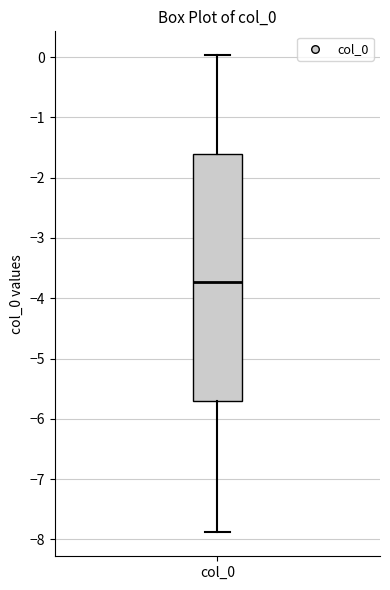

Read this box plot against the y-axis: the position of the median line, the range covered by the box, and the ends of both whiskers. The values are not printed on the chart, so give them approximately, as read against the axis.

median -3.7, box -5.7 to -1.6, whiskers -7.9 to 0.0